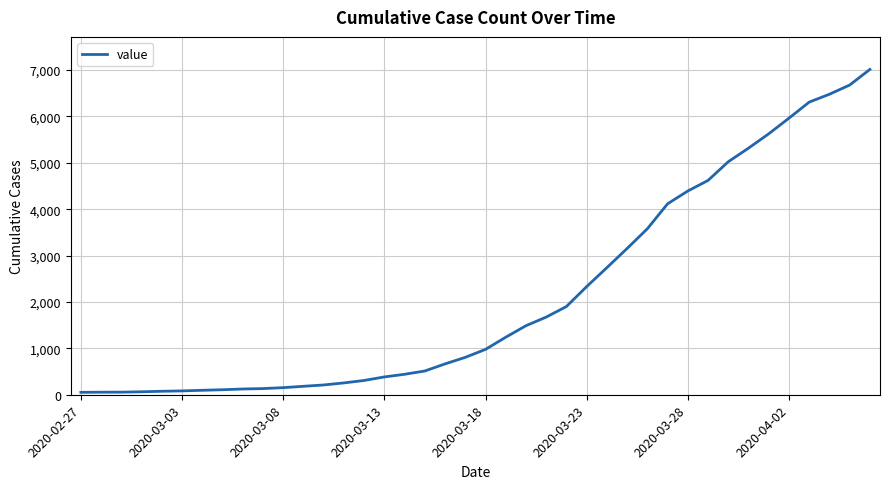

What is the greatest value displayed?

7013